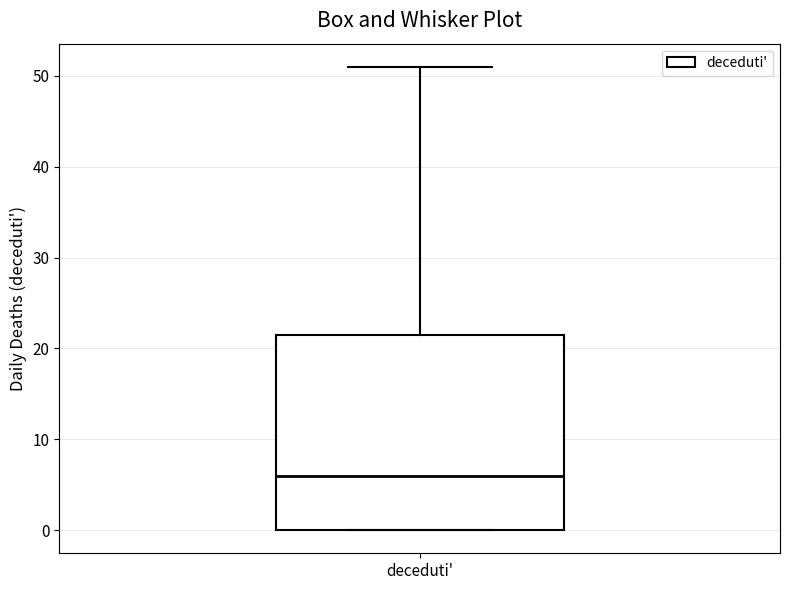

Read this box plot against the y-axis: the position of the median line, the range covered by the box, and the ends of both whiskers. The values are not printed on the chart, so give them approximately, as read against the axis.

median 6, box 0 to 22, whiskers 0 to 51